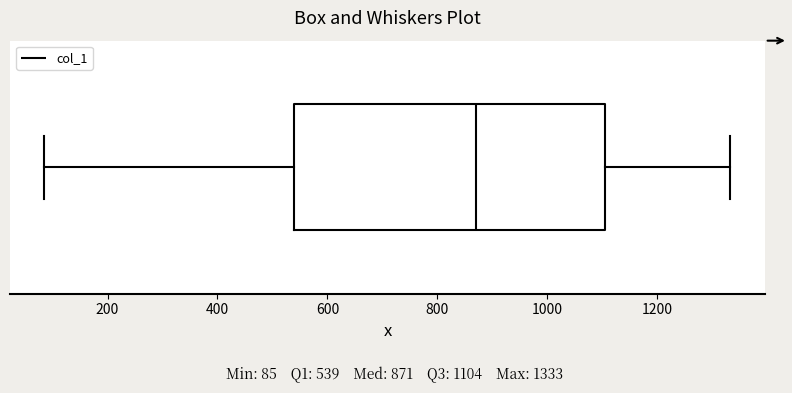

Where does the median line of the box sit on the x-axis? The values are not printed on the chart, so give them approximately, as read against the axis.

880